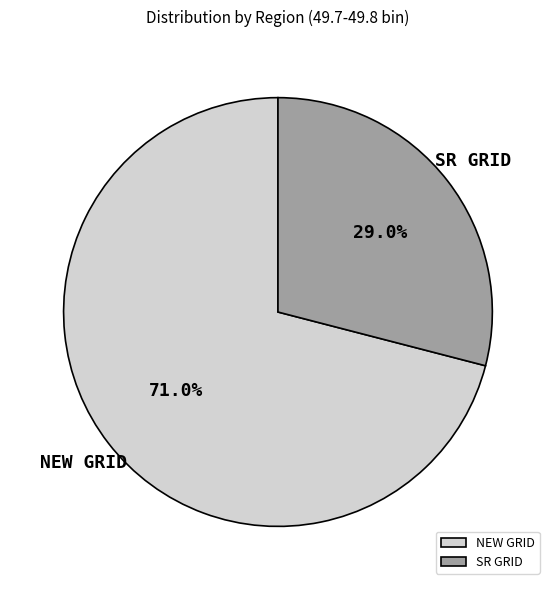

What is the majority slice?

NEW GRID